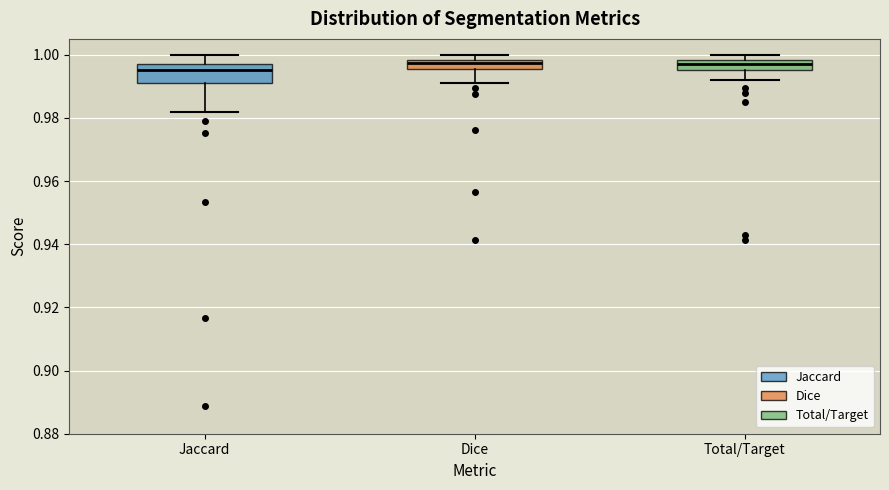

Where does the upper whisker of the box for Jaccard end on the y-axis? The values are not printed on the chart, so give them approximately, as read against the axis.

1.000